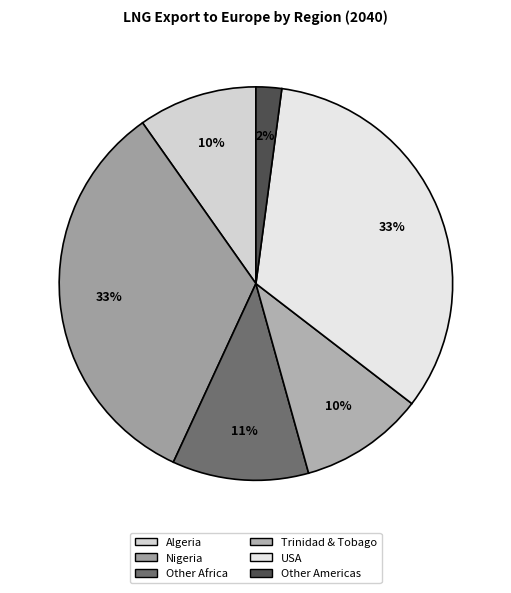

Is Algeria the majority of the pie?

No